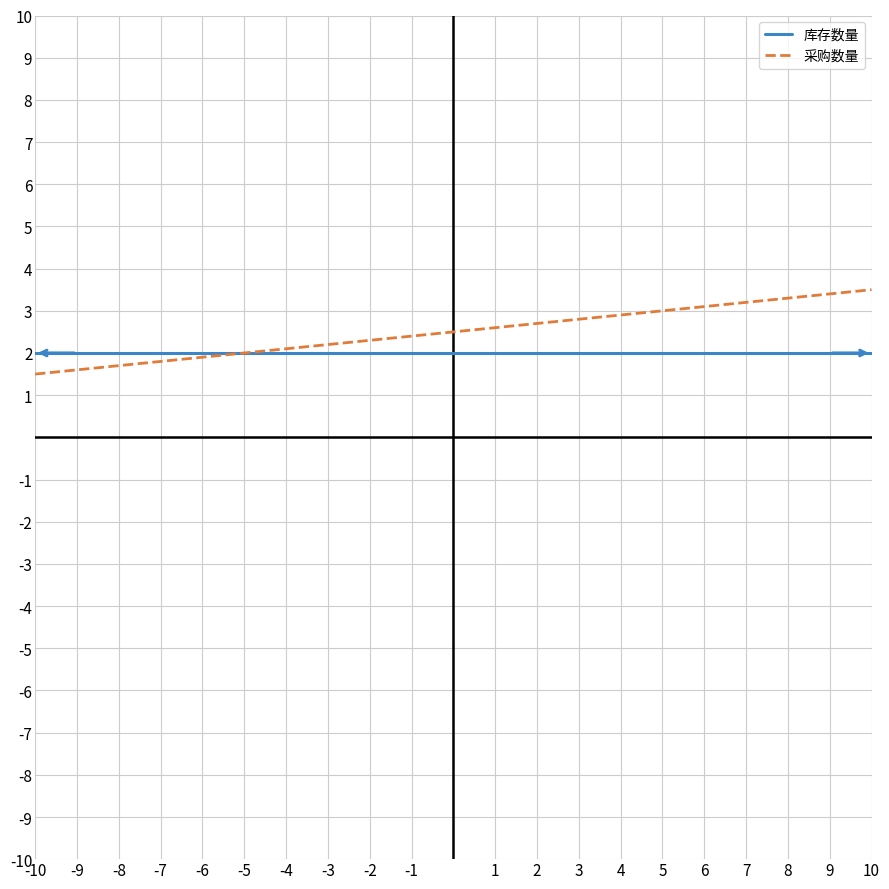

True or false: 库存数量 has a value of 2.9 at -9.

False